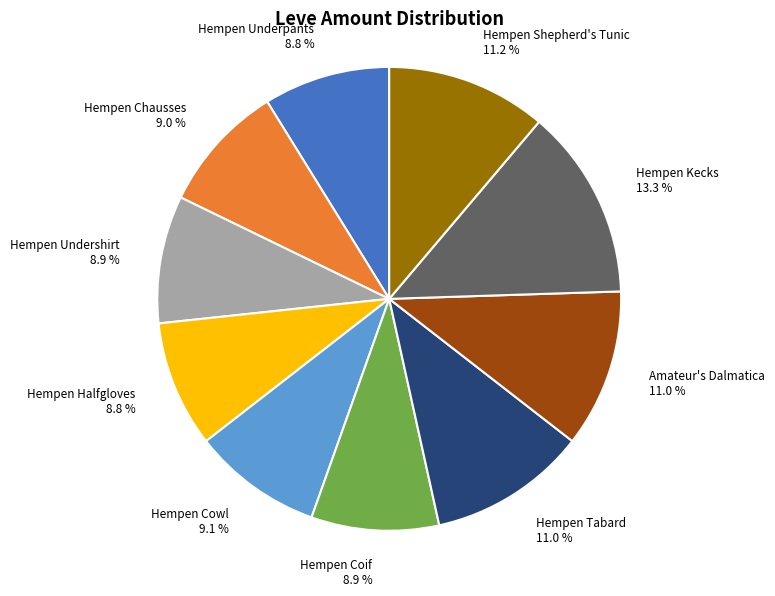

Which slice is the largest?

Hempen Kecks